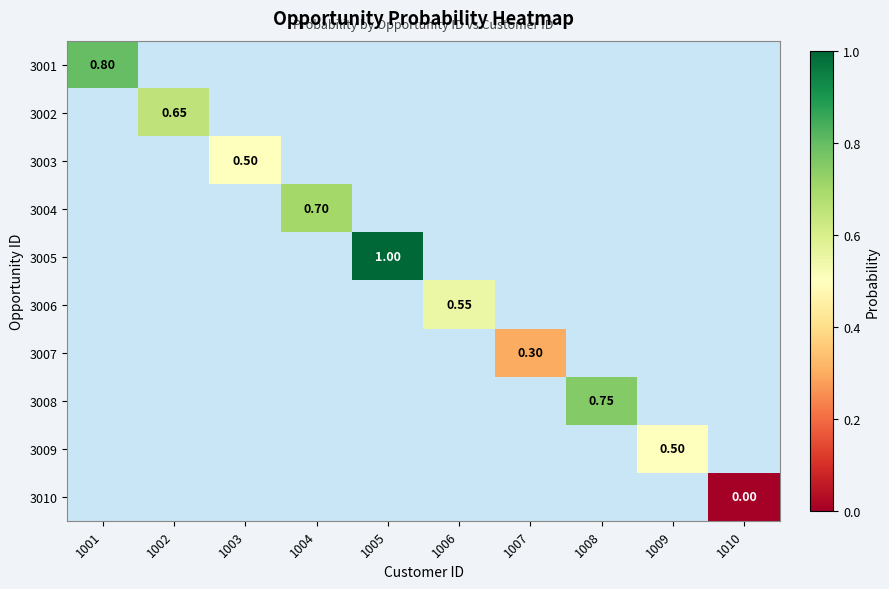

How many distinct data groups are displayed?

10